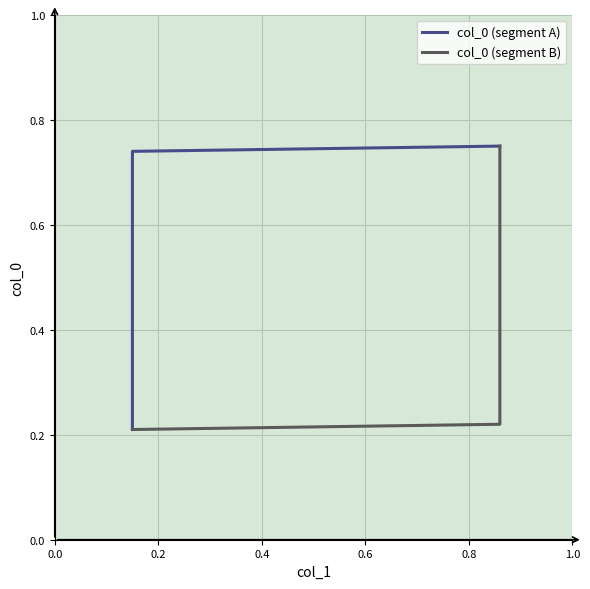

Is the value of col_0 (segment B) at 0.0 greater than the value of col_0 (segment A) at 0.4?

No